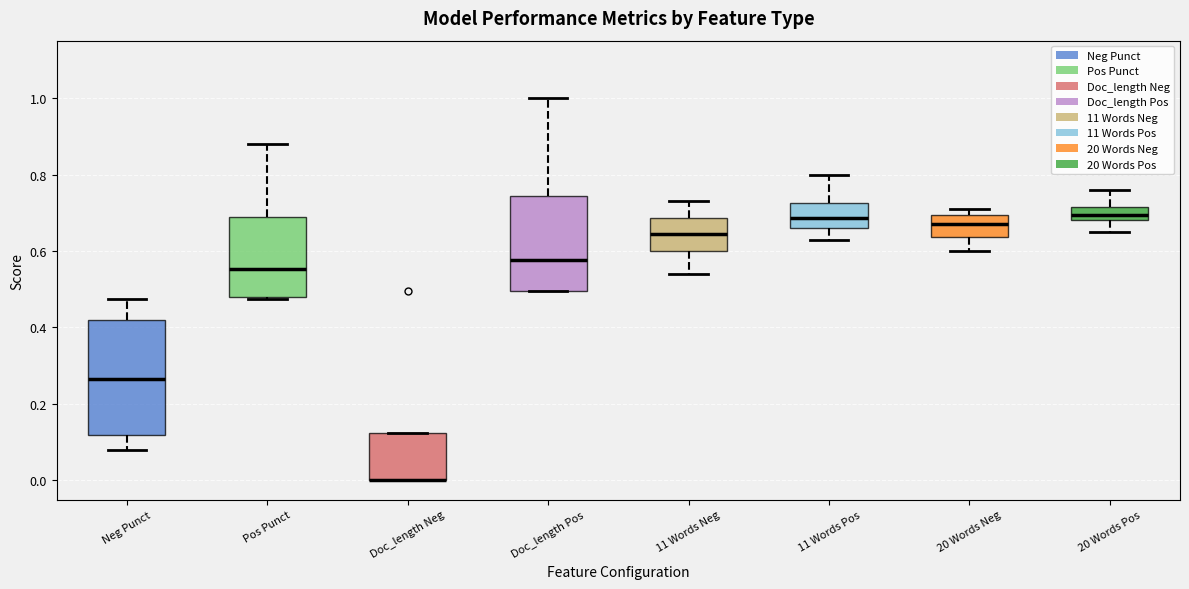

Reading left to right, read every box against the y-axis: the position of its median line, the range the box covers, and the ends of its whiskers. The values are not printed on the chart, so give them approximately, as read against the axis.

Neg Punct: median 0.26, box 0.12 to 0.42, whiskers 0.08 to 0.48
Pos Punct: median 0.56, box 0.48 to 0.68, whiskers 0.48 (just below the box's lower edge) to 0.88
Doc_length Neg: median 0.00 (drawn on the box's lower edge), box 0.00 to 0.12, whiskers 0.00 to 0.12
Doc_length Pos: median 0.58, box 0.50 to 0.74, whiskers 0.50 to 1.00
11 Words Neg: median 0.64, box 0.60 to 0.68, whiskers 0.54 to 0.74
11 Words Pos: median 0.68, box 0.66 to 0.72, whiskers 0.64 to 0.80
20 Words Neg: median 0.68, box 0.64 to 0.70, whiskers 0.60 to 0.72
20 Words Pos: median 0.70, box 0.68 to 0.72, whiskers 0.66 to 0.76